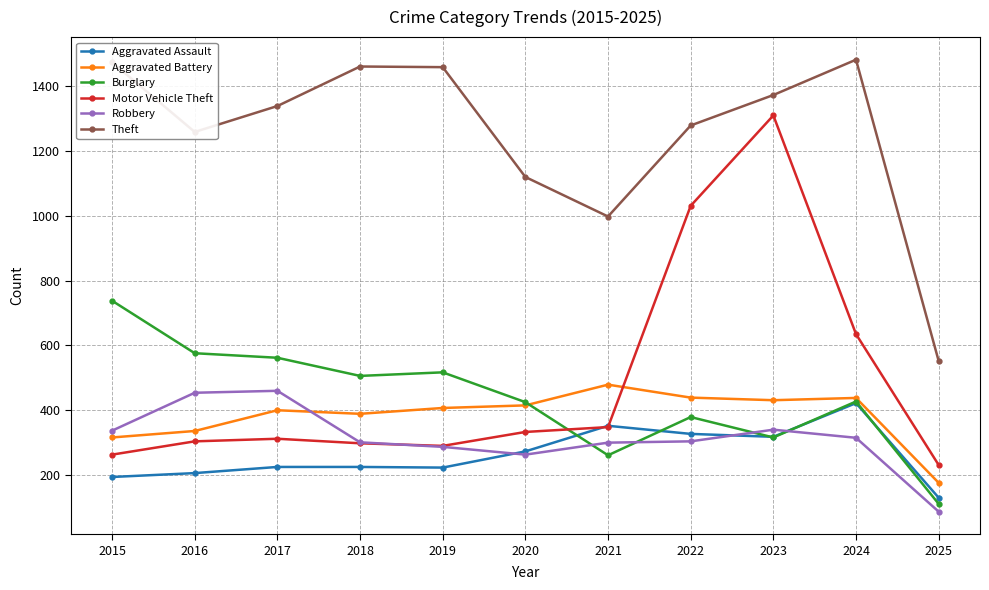

Is this an area chart (filled region under the line)?

No